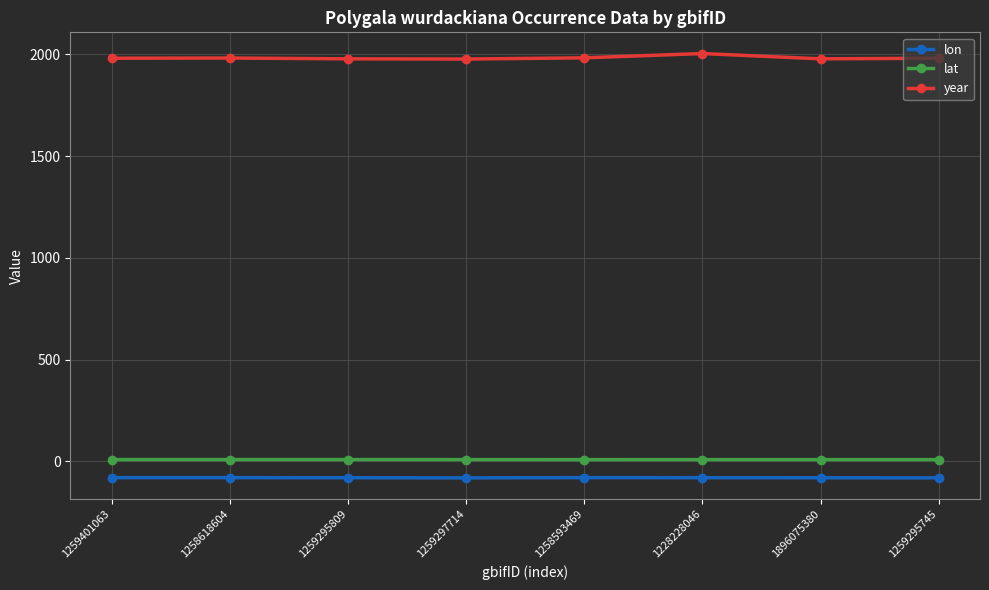

The year series shows 1982.0 at 1258618604. True or false?

True